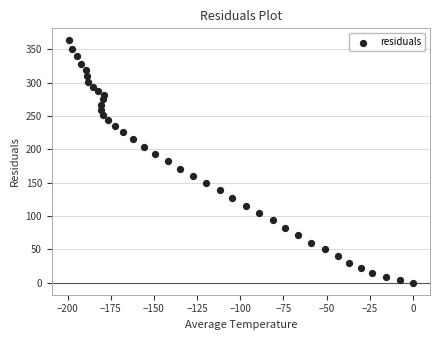

What is the range of Y values (max minus min)?

363.2